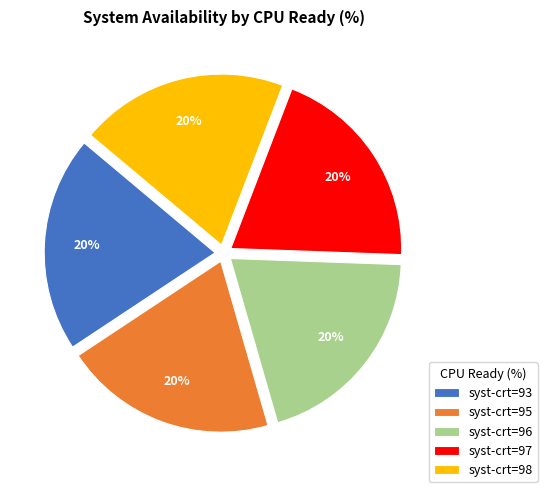

To the nearest percent, what is the average slice percentage?

20%